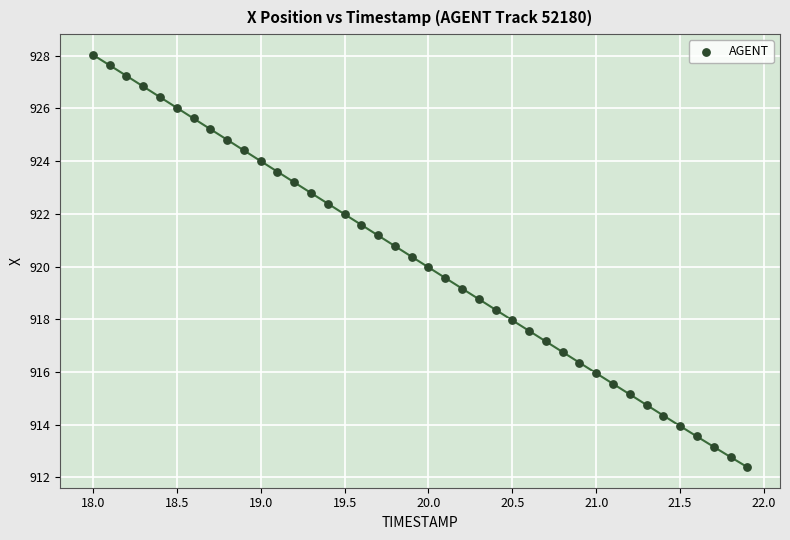

What is the range of X values (max minus min)?

3.9